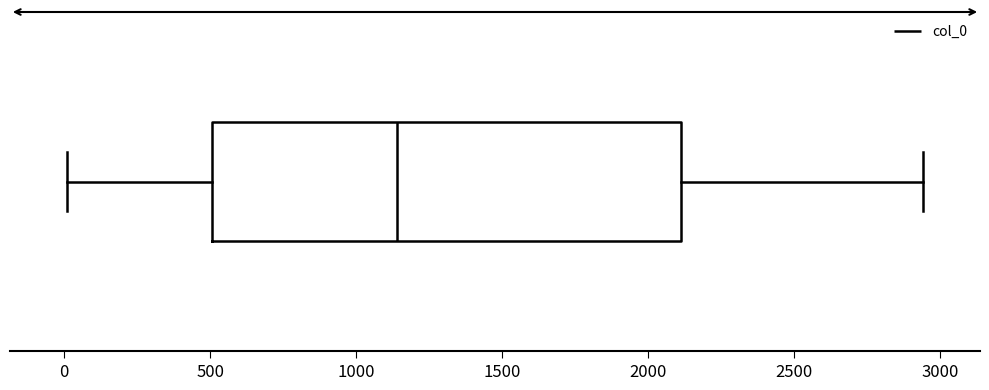

Transcribe this box plot: give where the median line is, the range the box spans, and where the two whiskers end, as read against the x-axis. The values are not printed on the chart, so give them approximately, as read against the axis.

median 1150, box 500 to 2100, whiskers 0 to 2950